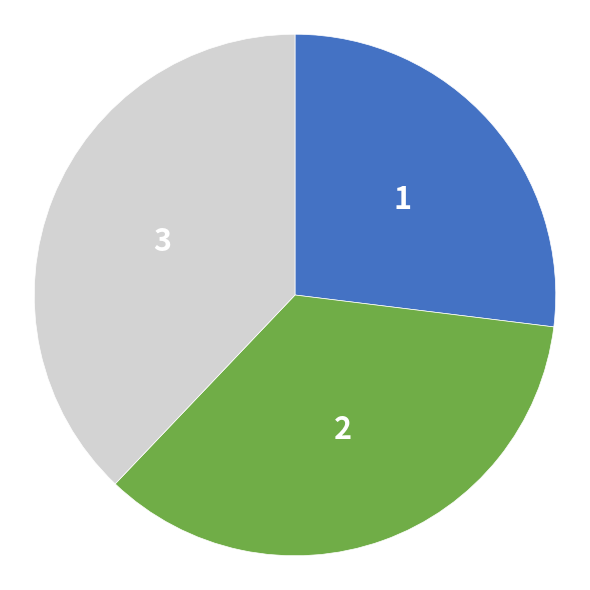

What is the ratio of the value at 1 to the value at 2?

0.8